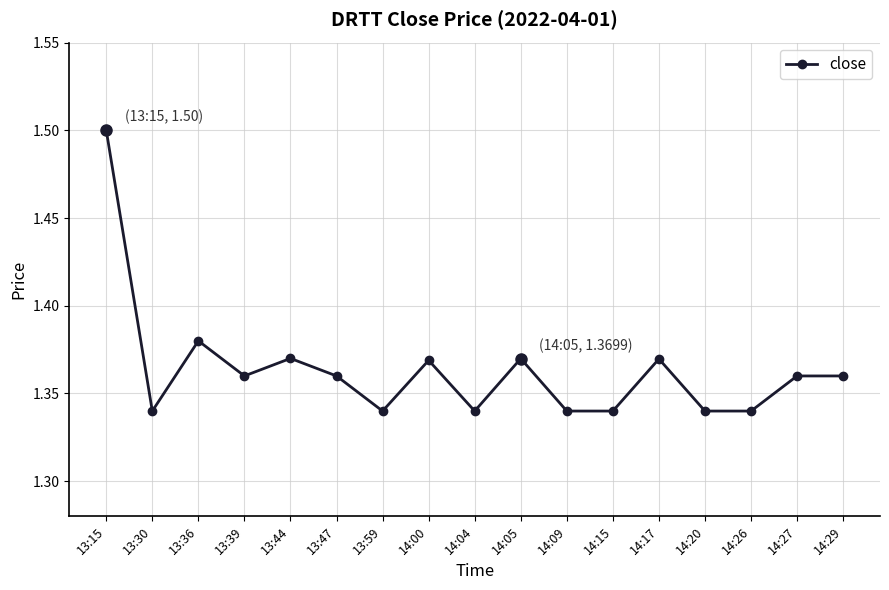

How many values are between 1 and 2?

17